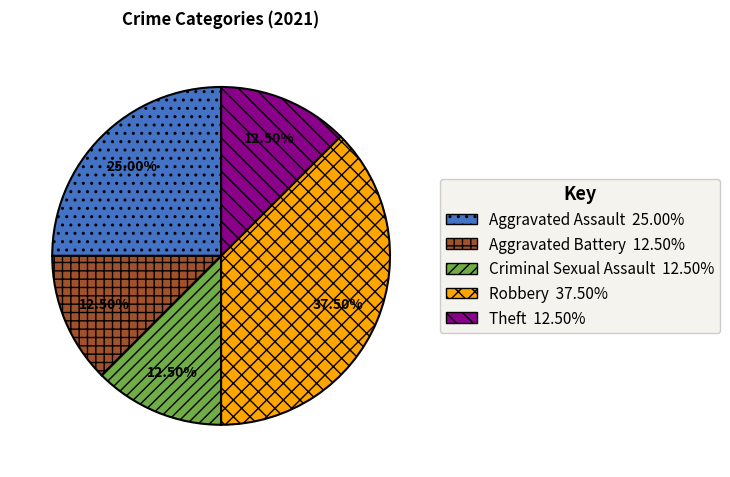

Is there a majority slice in this chart?

No